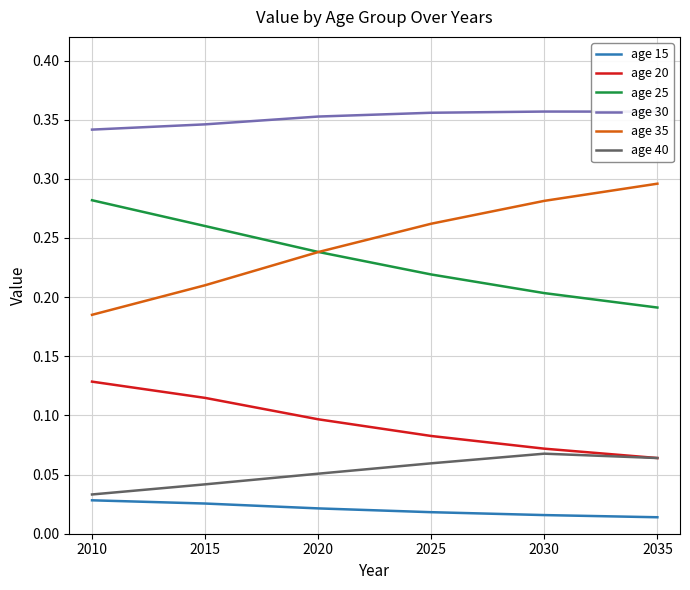

At which label does age 35 reach its minimum?

2010